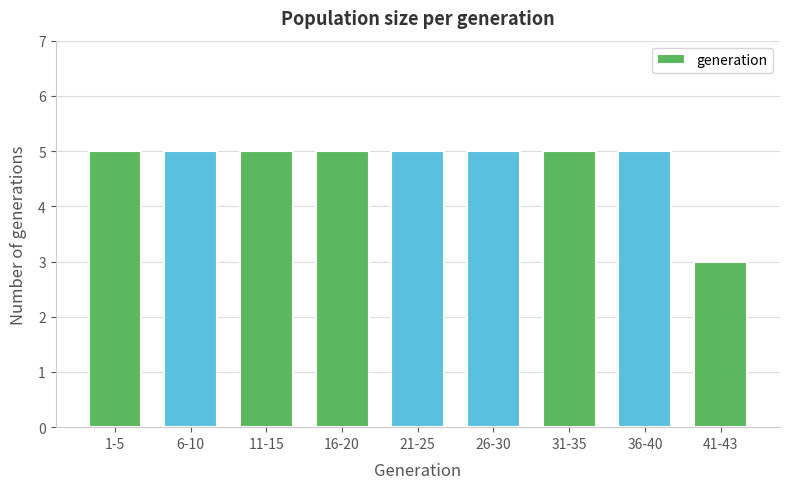

Reading right to left, extract all data points from this chart.

3	5	5	5	5	5	5	5	5